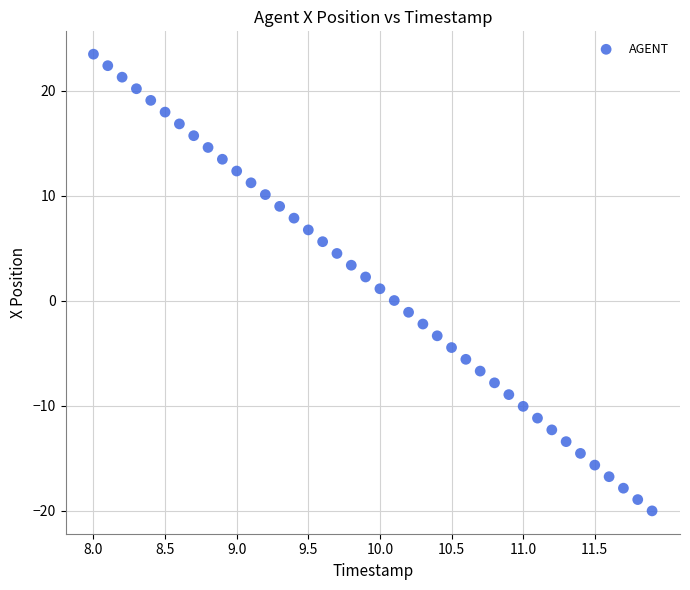

What is the range of Y values (max minus min)?

43.5